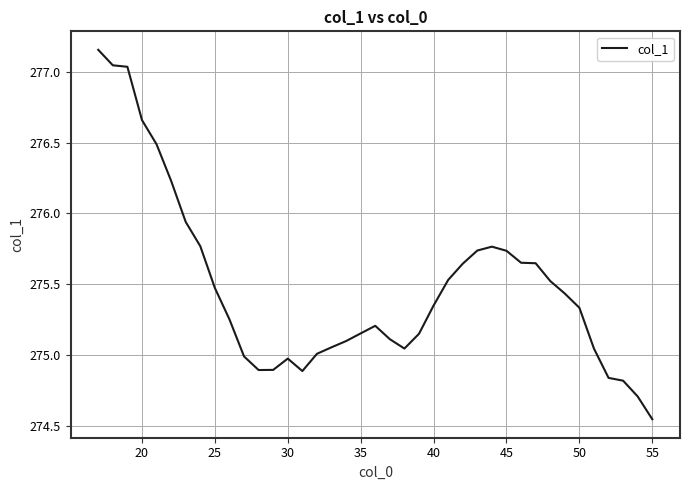

How many lines are shown in the chart?

1